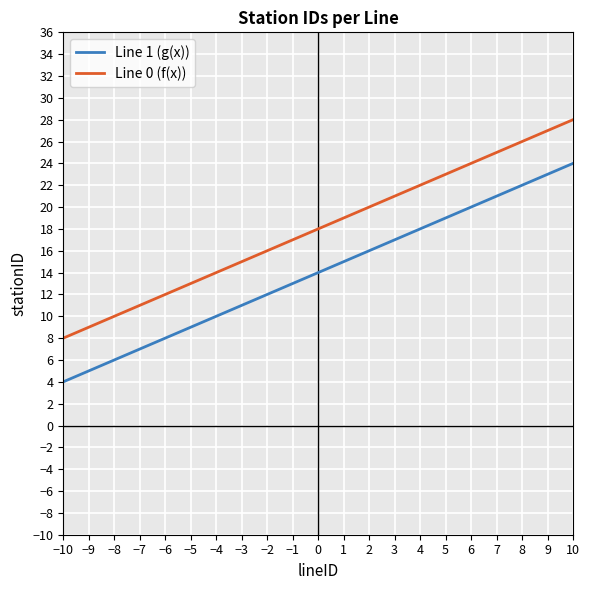

True or false: Line 0 (f(x)) has more than 1 points higher than both neighbors.

False